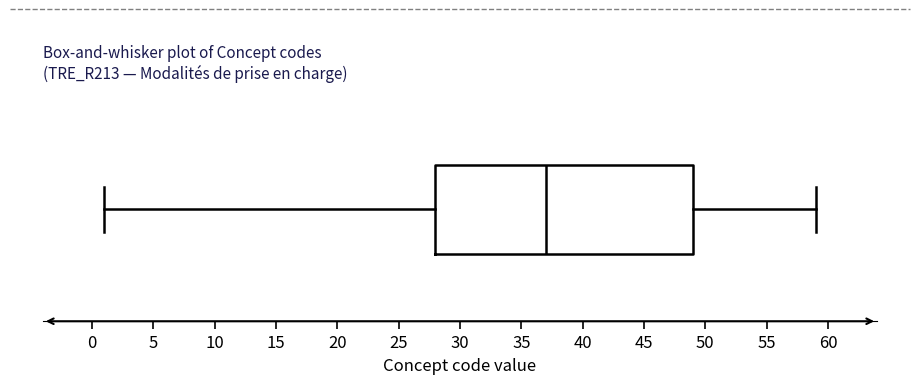

Transcribe this box plot: give where the median line is, the range the box spans, and where the two whiskers end, as read against the x-axis. The values are not printed on the chart, so give them approximately, as read against the axis.

median 37, box 28 to 49, whiskers 1 to 59